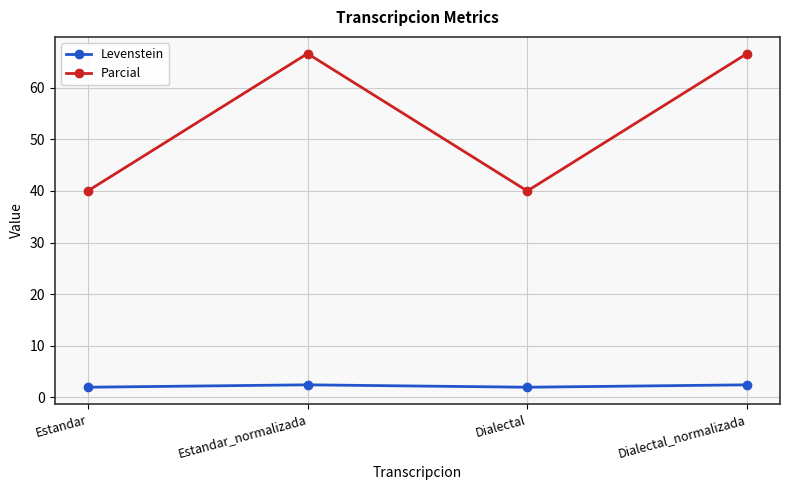

Read the Levenstein value at Dialectal.

1.9